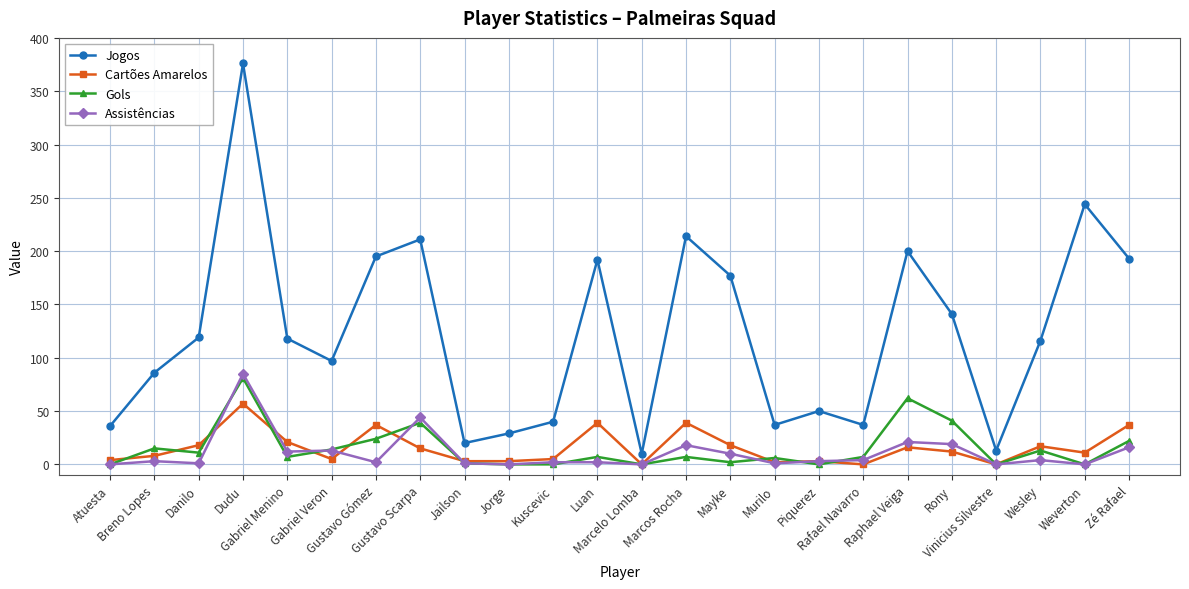

What is the difference between the maximum and minimum values in the Assistências series?

85